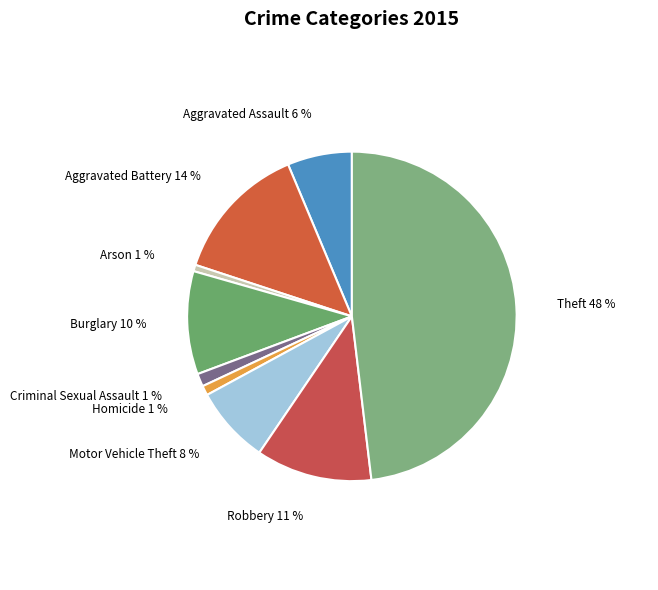

The Robbery slice represents 1% of the pie. True or false?

False